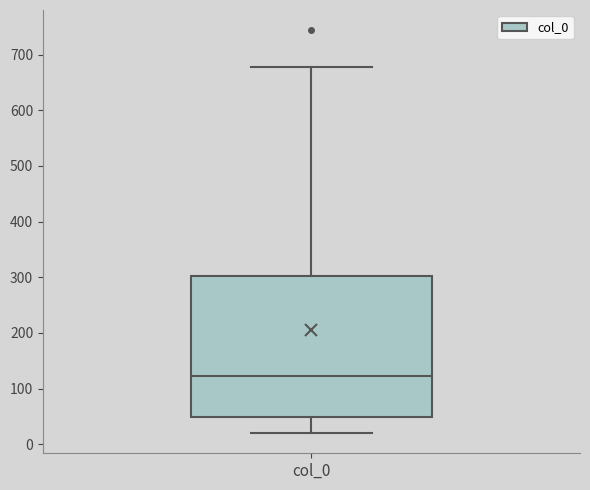

Where is the lower edge of the box for col_0 on the y-axis? The values are not printed on the chart, so give them approximately, as read against the axis.

50